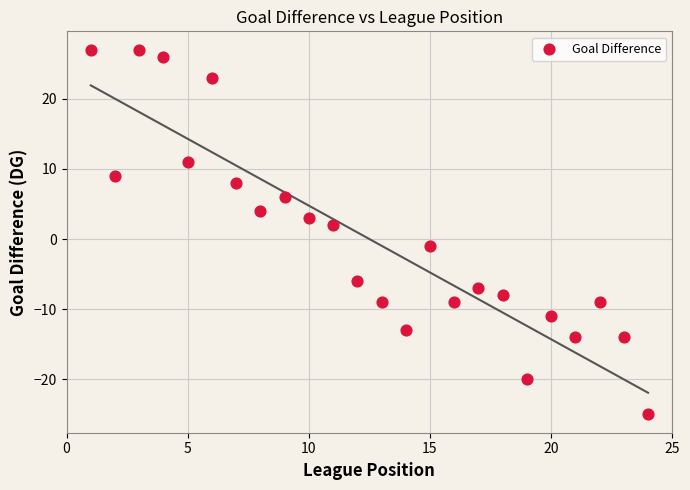

What is the range of Y values (max minus min)?

52